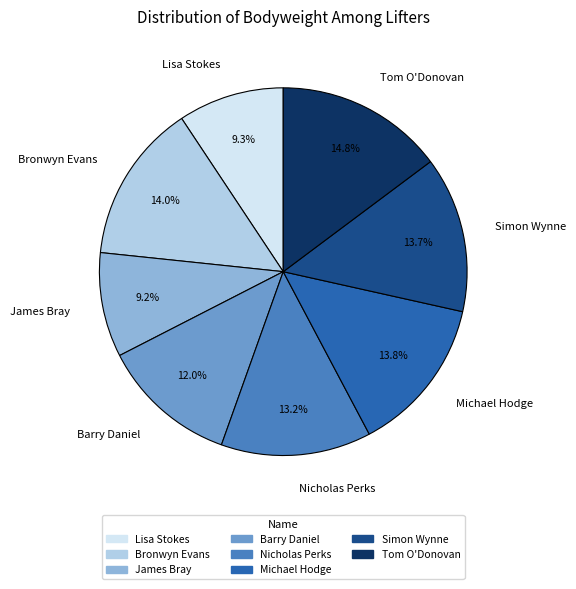

What percentage do Nicholas Perks and Barry Daniel together represent?

25.2%